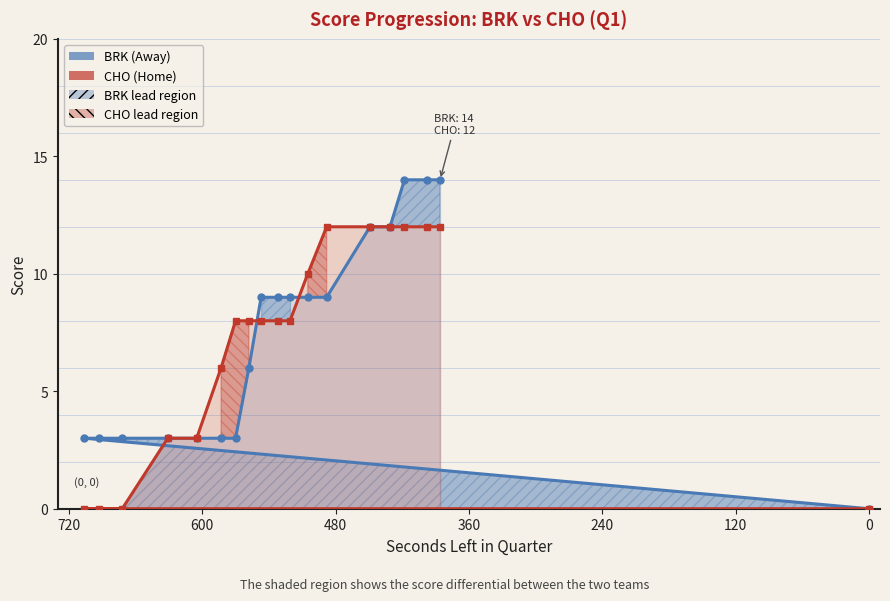

How many values in the CHO (Home) series are below 8?

7